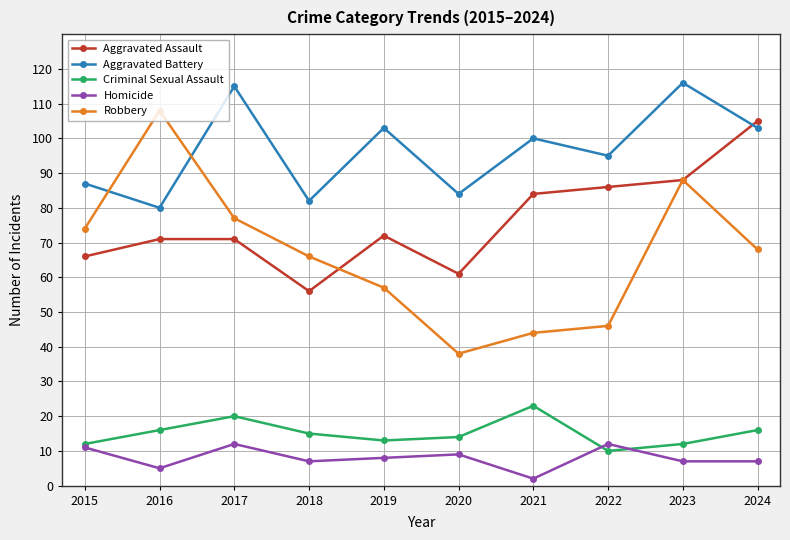

Which series has the widest spread of values?

Robbery